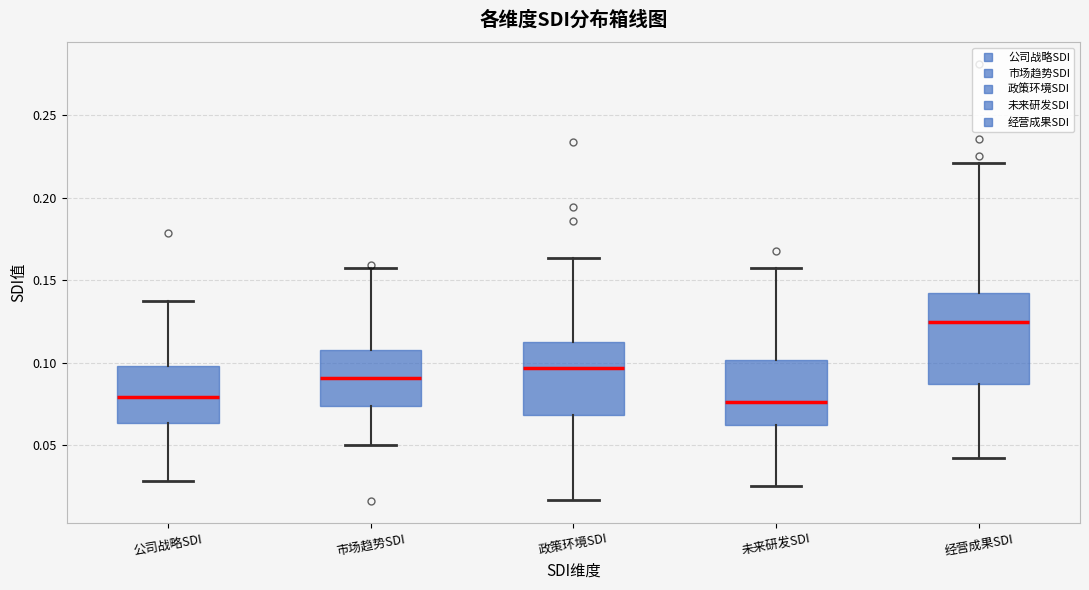

Where does the median line of the box for 市场趋势SDI sit on the y-axis? The values are not printed on the chart, so give them approximately, as read against the axis.

0.090